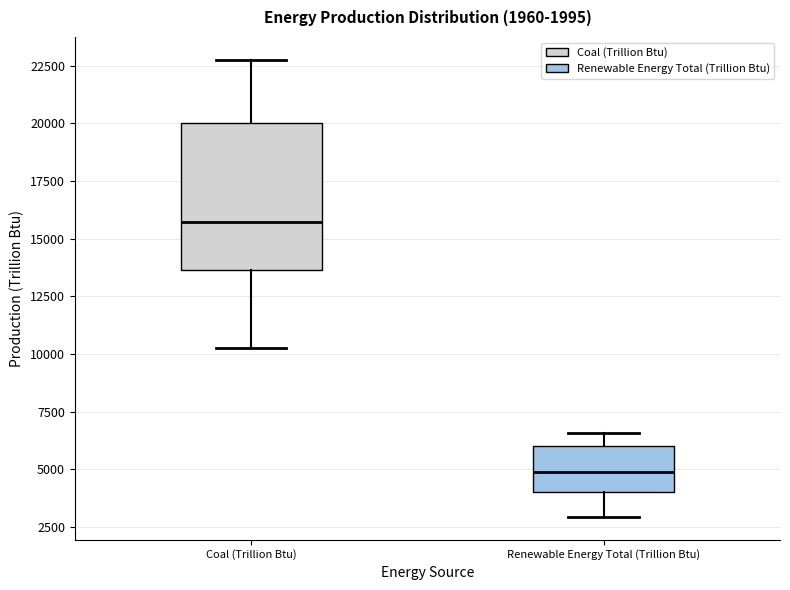

Which box has the lowest median line?

Renewable Energy Total (Trillion Btu)